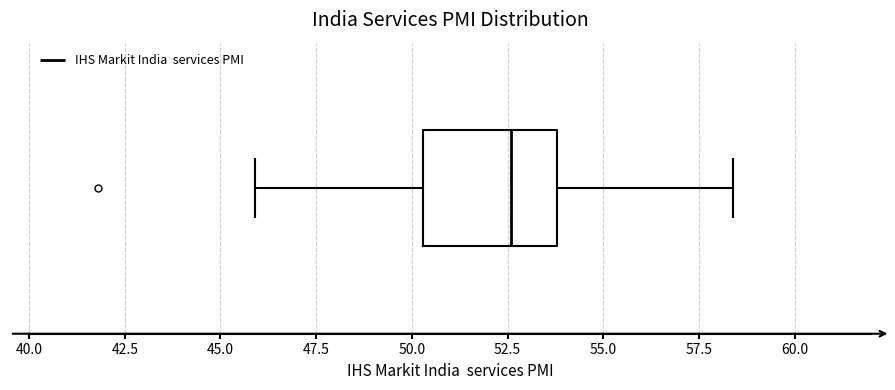

Read this box plot against the x-axis: the position of the median line, the range covered by the box, and the ends of both whiskers. The values are not printed on the chart, so give them approximately, as read against the axis.

median 52.5, box 50.5 to 54.0, whiskers 46.0 to 58.5